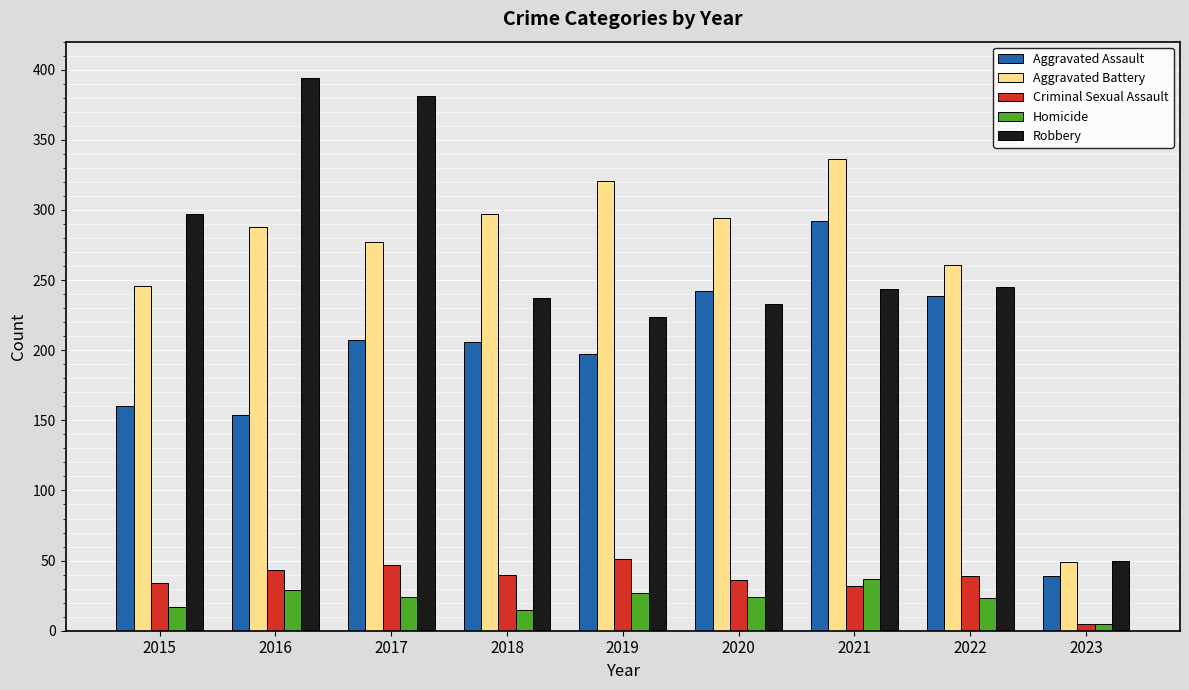

What is the difference between the second highest and minimum values in the Robbery series?

331